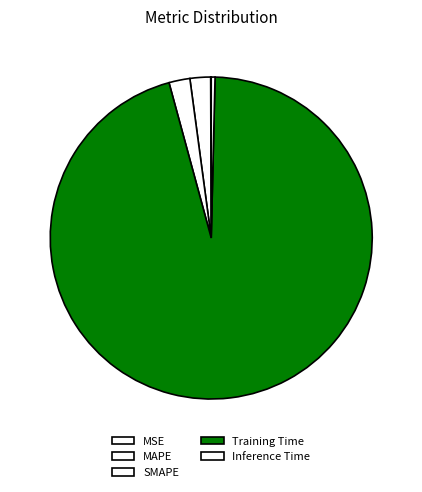

What percentage is the Training Time slice, to the nearest percent?

95%